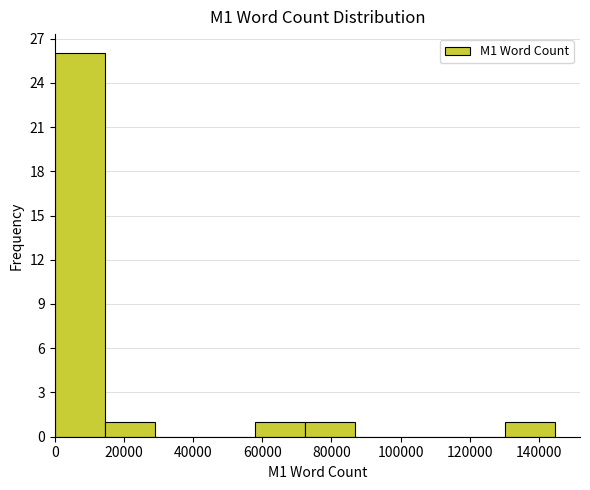

What is the height of the bar covering 0 to 14000 on the x-axis? Neither the bar edges nor the heights are printed on the chart, so give them approximately, as read against the axes.

26